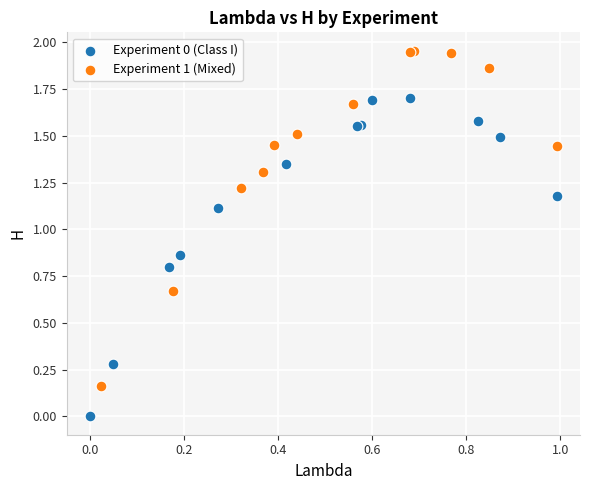

Which series has the largest Y range (max minus min)?

Experiment 1 (Mixed)